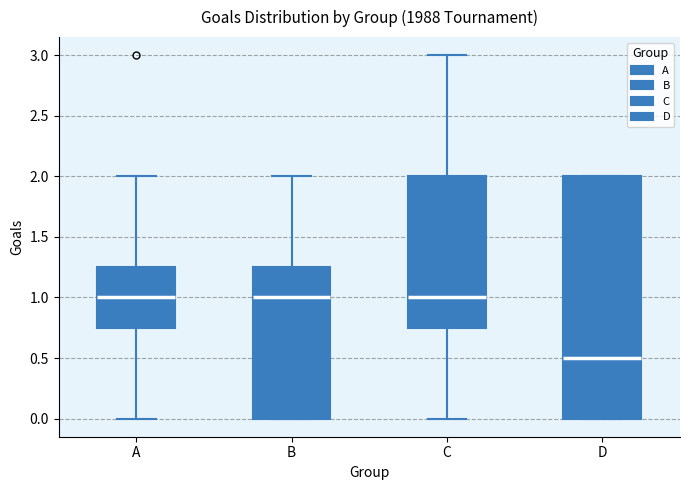

Reading left to right, read every box against the y-axis: the position of its median line, the range the box covers, and the ends of its whiskers. The values are not printed on the chart, so give them approximately, as read against the axis.

A: median 1.00, box 0.75 to 1.25, whiskers 0.00 to 2.00
B: median 1.00, box 0.00 to 1.25, whiskers 0.00 to 2.00
C: median 1.00, box 0.75 to 2.00, whiskers 0.00 to 3.00
D: median 0.50, box 0.00 to 2.00, whiskers 0.00 to 2.00